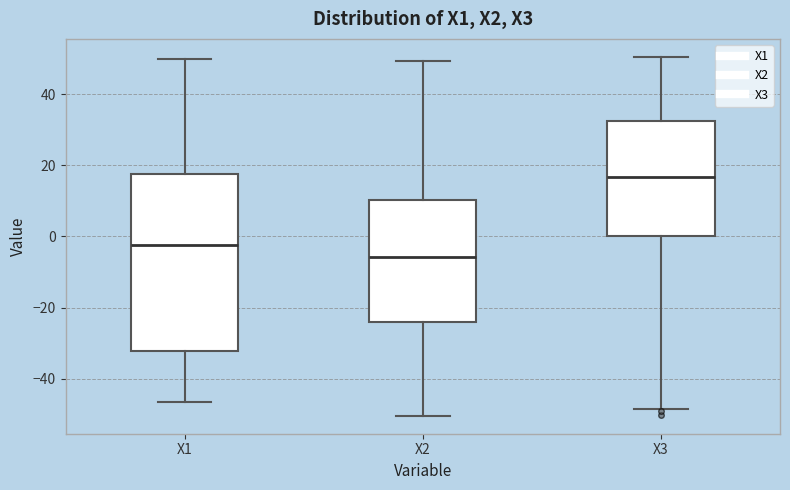

Comparing the boxes themselves (not the whiskers), which one is the tallest?

X1